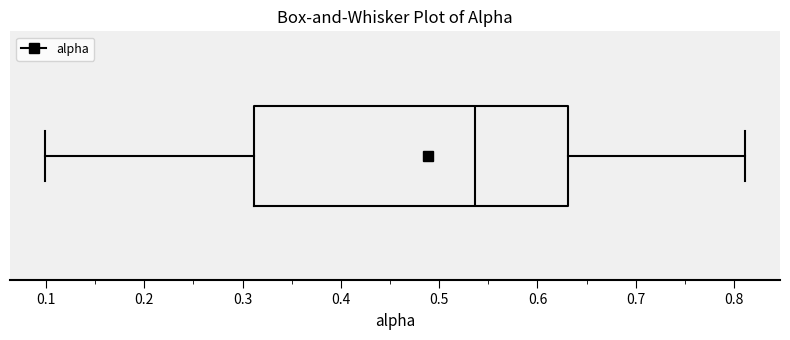

Where is the left edge of the box on the x-axis? The values are not printed on the chart, so give them approximately, as read against the axis.

0.31